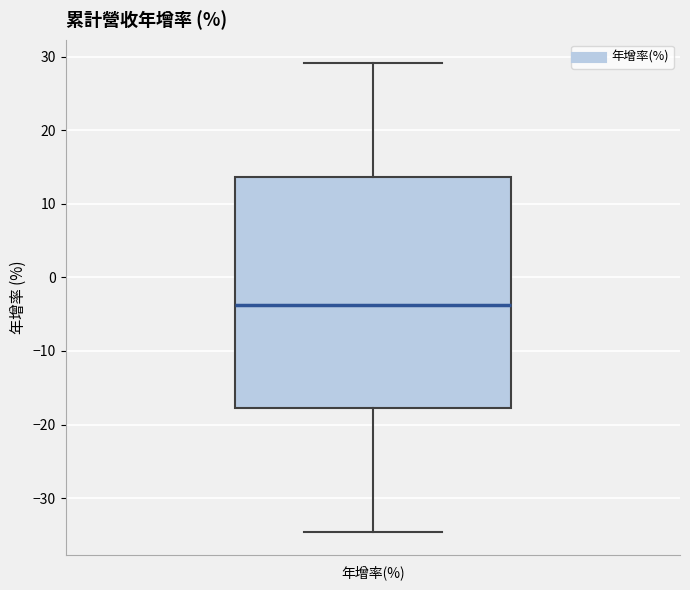

Where does the lower whisker of the box for 年增率(%) end on the y-axis? The values are not printed on the chart, so give them approximately, as read against the axis.

-35